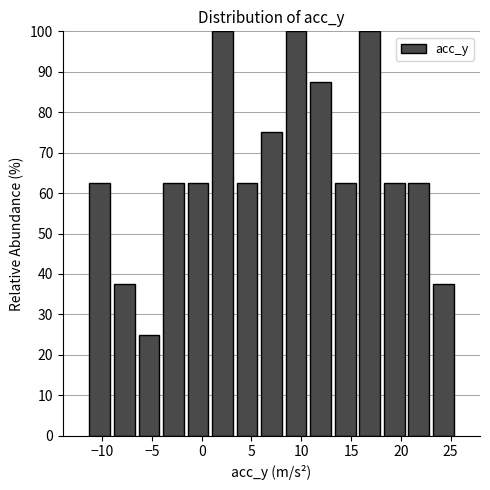

What is the height of the bar covering 18.0 to 20.5 on the x-axis? Neither the bar edges nor the heights are printed on the chart, so give them approximately, as read against the axes.

63